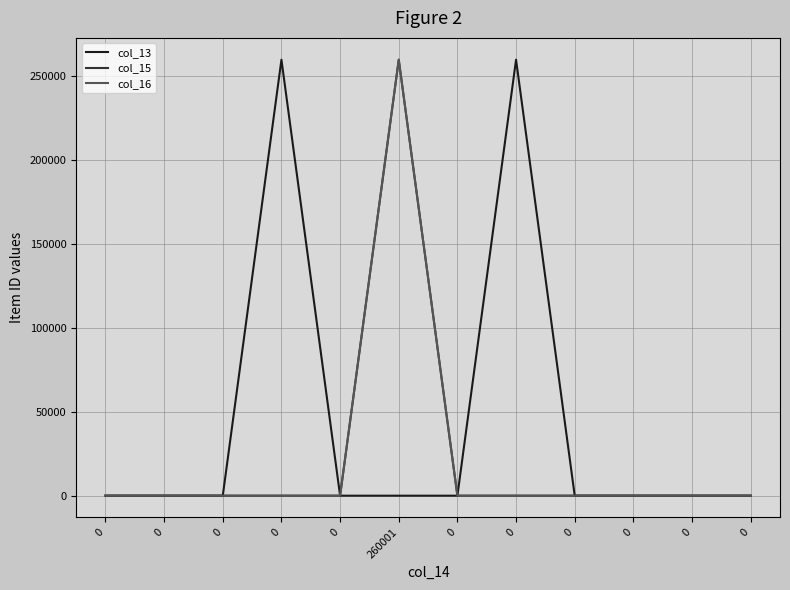

Reading left to right, transcribe all the data shown in this chart.

col_13: 0	0	0	260011	0	0	0	260011	0	0	0	0
col_15: 0	0	0	0	0	260003	0	0	0	0	0	0
col_16: 0	0	0	0	0	260004	0	0	0	0	0	0